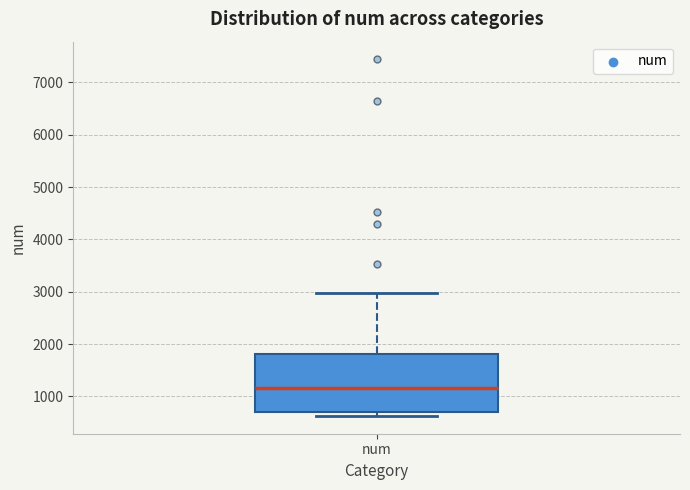

Where does the median line of the box for num sit on the y-axis? The values are not printed on the chart, so give them approximately, as read against the axis.

1200